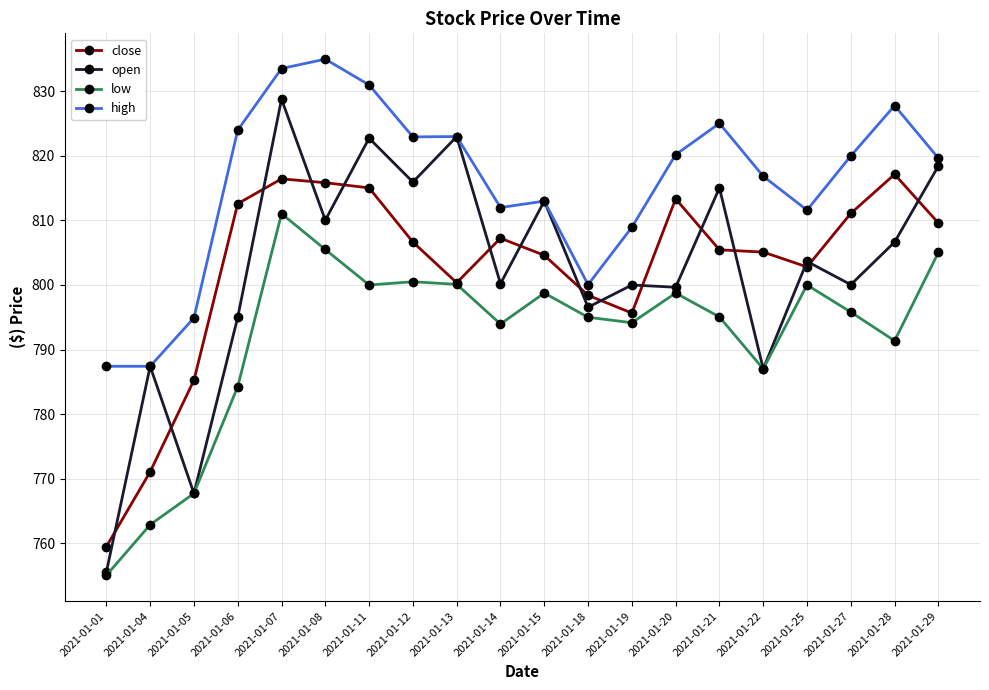

How many lines are shown in the chart?

4